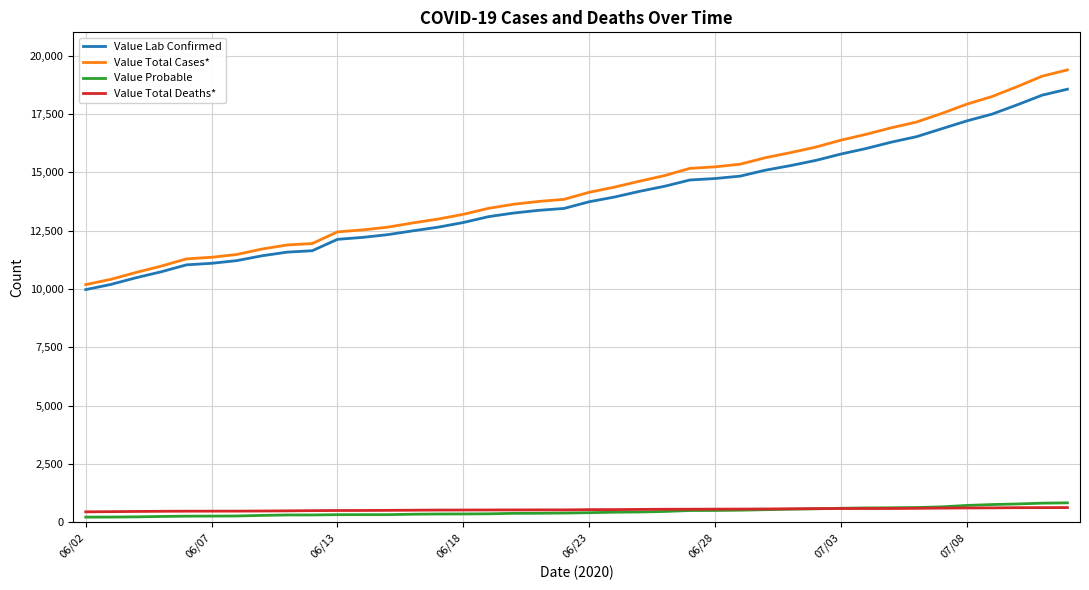

What is the maximum value shown in the chart?

19389